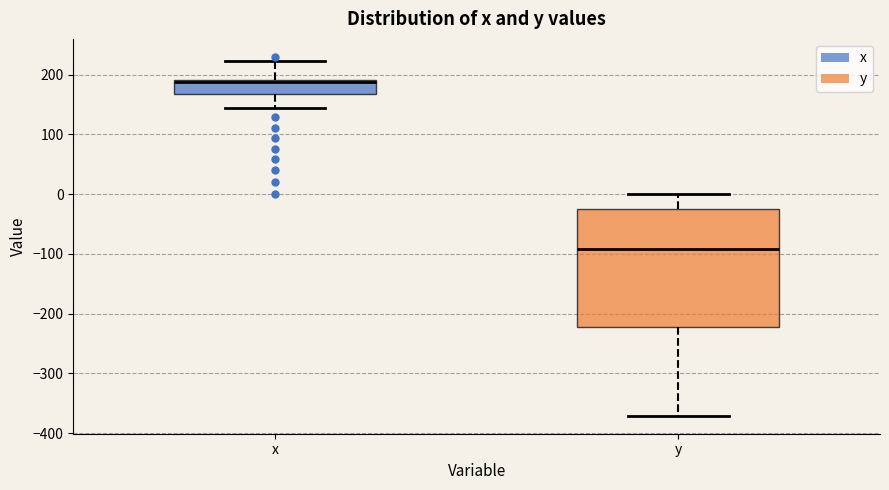

Which box has the highest median line?

x